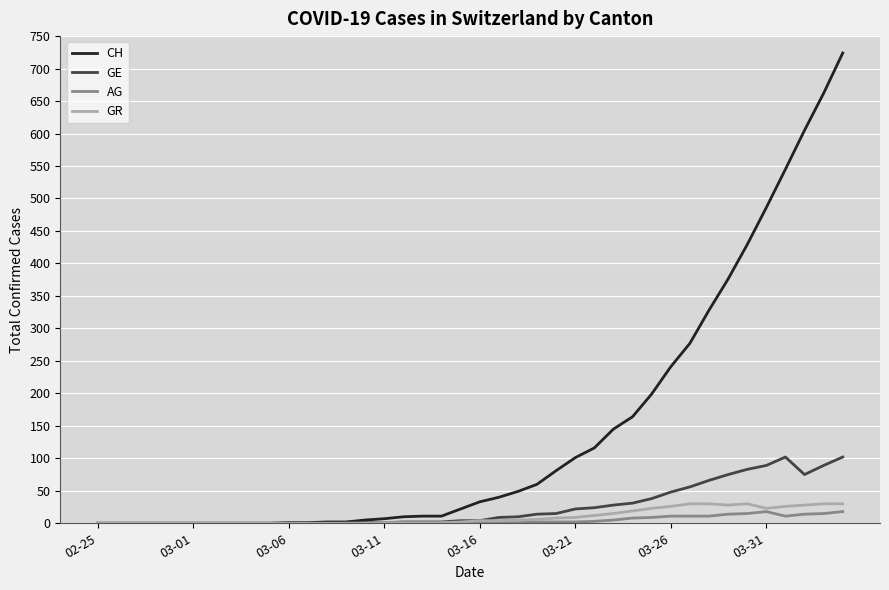

What is the maximum value shown in the chart?

724